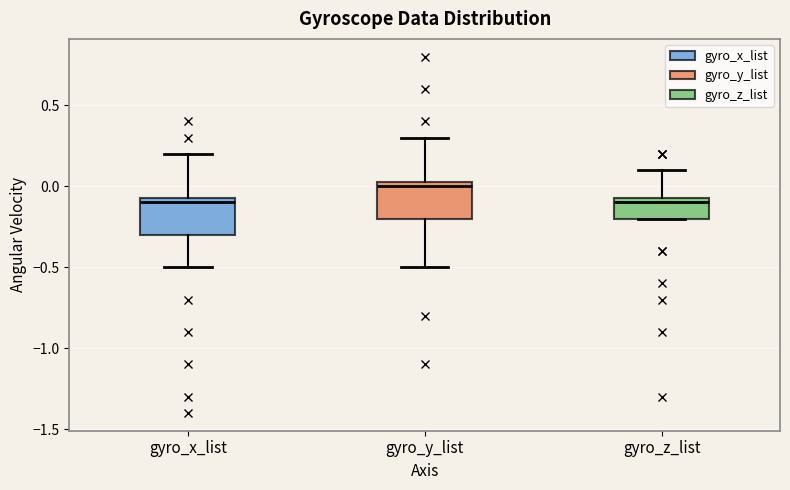

Reading left to right, transcribe this box plot: for each box, give where its median line is, the range the box spans, and where its two whiskers end, as read against the y-axis. The values are not printed on the chart, so give them approximately, as read against the axis.

gyro_x_list: median -0.10, box -0.30 to -0.05, whiskers -0.50 to 0.20
gyro_y_list: median 0.00, box -0.20 to 0.05, whiskers -0.50 to 0.30
gyro_z_list: median -0.10, box -0.20 to -0.05, whiskers -0.20 to 0.10